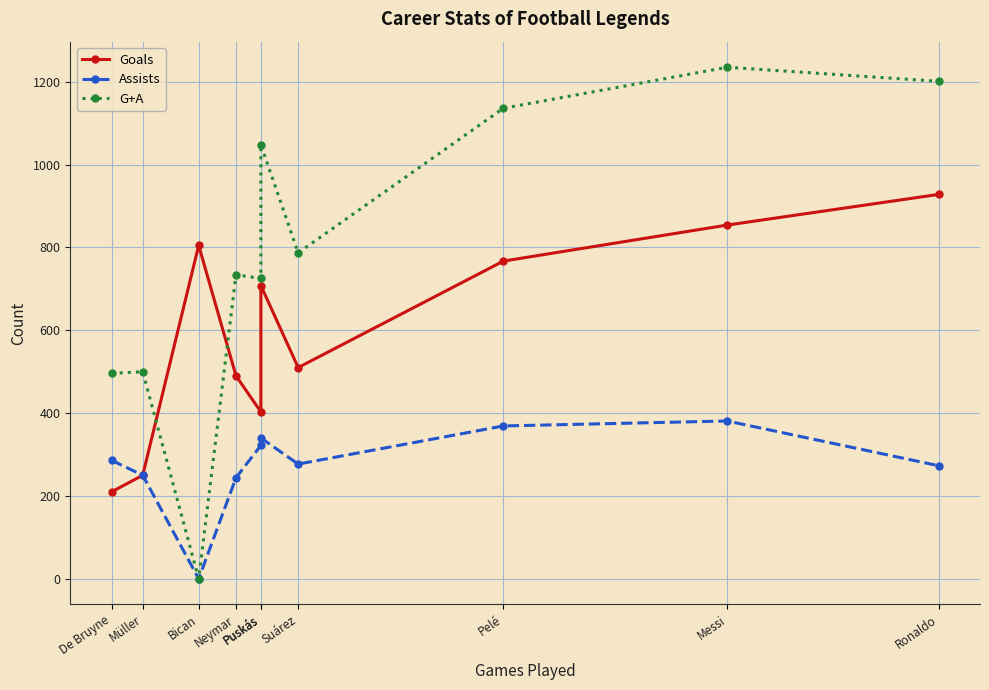

Which series has the widest spread of values?

G+A